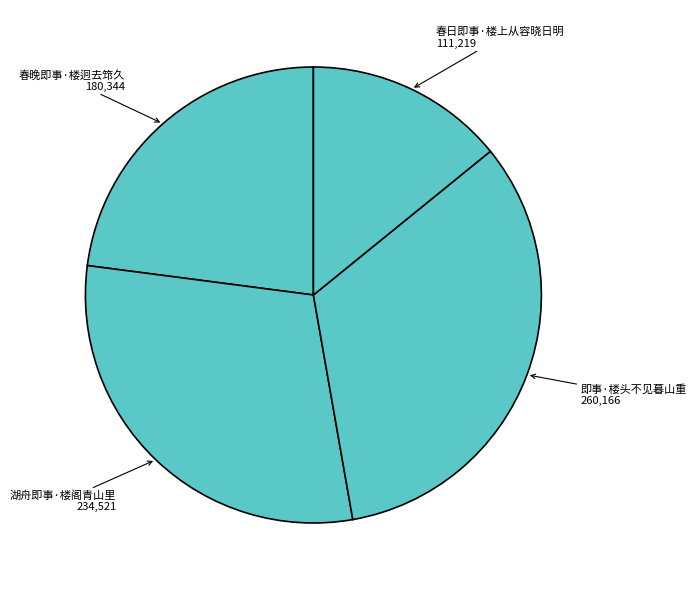

What is the largest slice in the pie chart?

即事·楼头不见暮山重